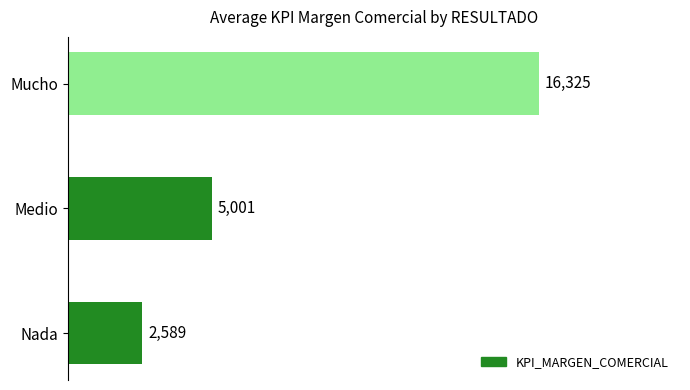

True or false: the data shows 5001.4 at Medio.

True